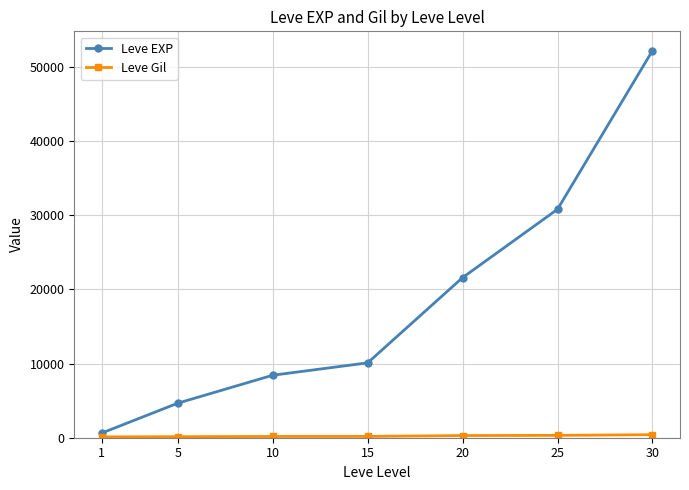

Which series has the largest total across all categories?

Leve EXP